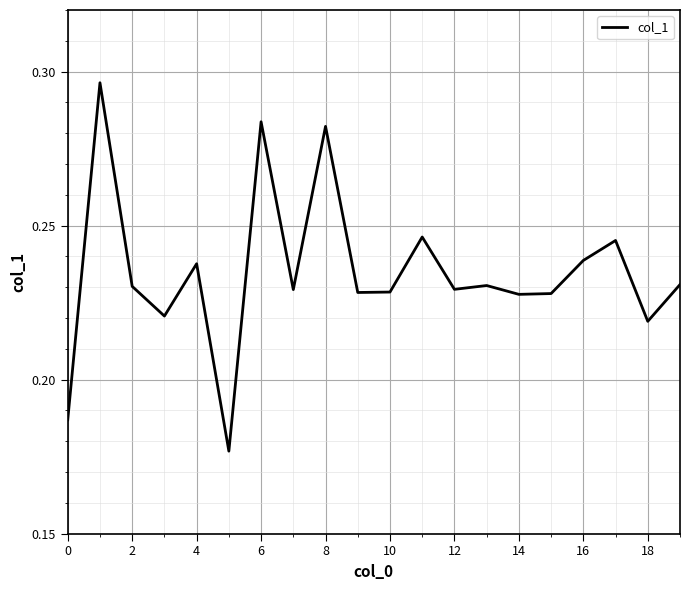

The value at 18 is 0.4. True or false?

False